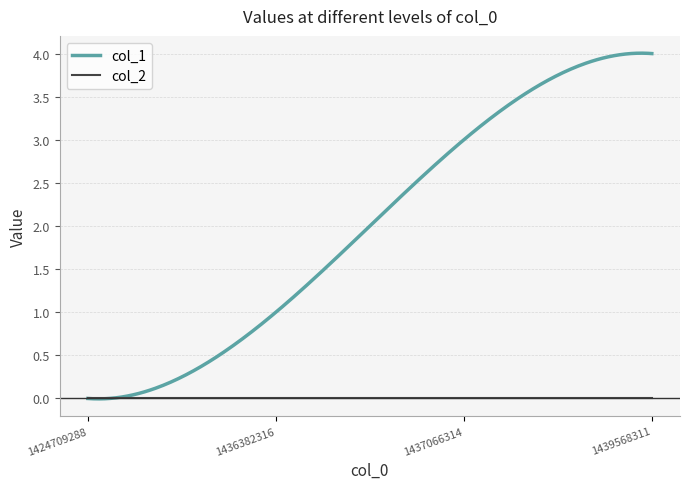

At which label does col_1 reach its peak?

1439568311